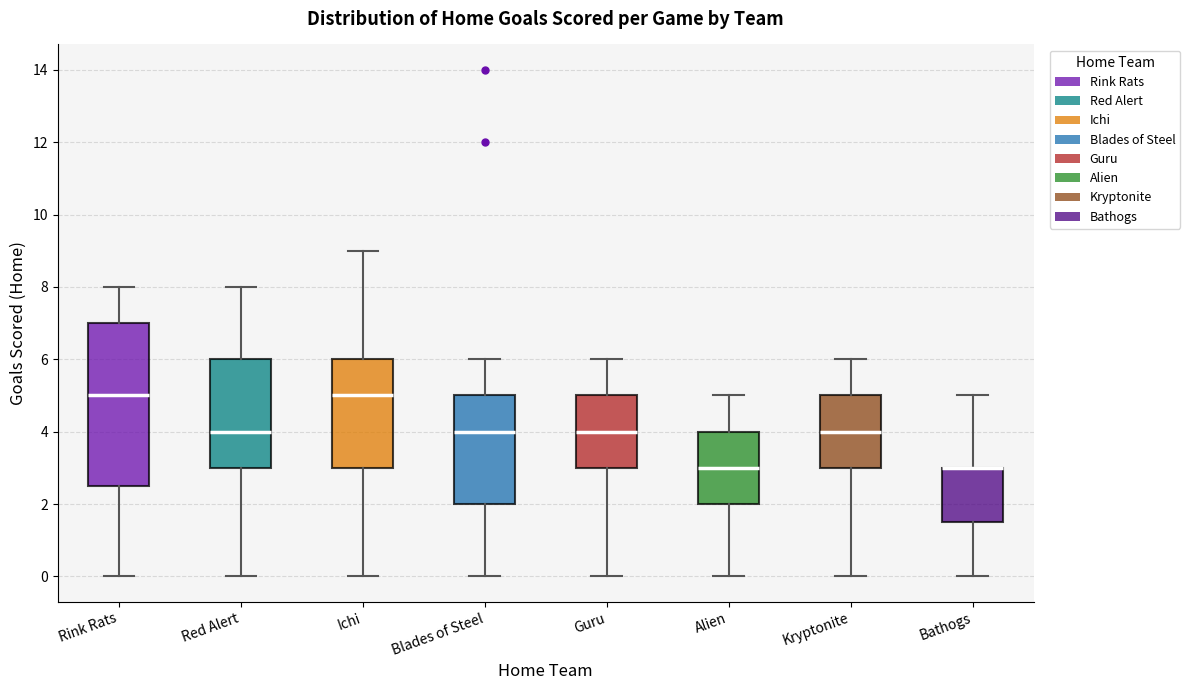

Which box is the tallest, from its lower edge to its upper edge?

Rink Rats